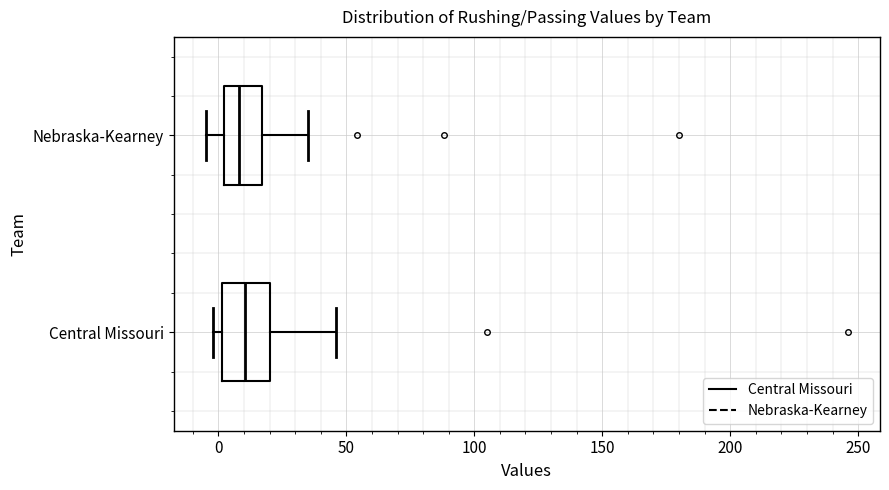

Reading bottom to top, read every box against the x-axis: the position of its median line, the range the box covers, and the ends of its whiskers. The values are not printed on the chart, so give them approximately, as read against the axis.

Central Missouri: median 10, box 0 to 20, whiskers 0 (just left of the box's left edge) to 45
Nebraska-Kearney: median 10, box 0 to 15, whiskers -5 to 35